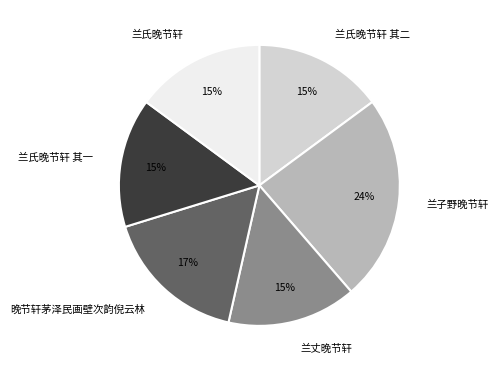

Which slice is the largest?

兰子野晚节轩